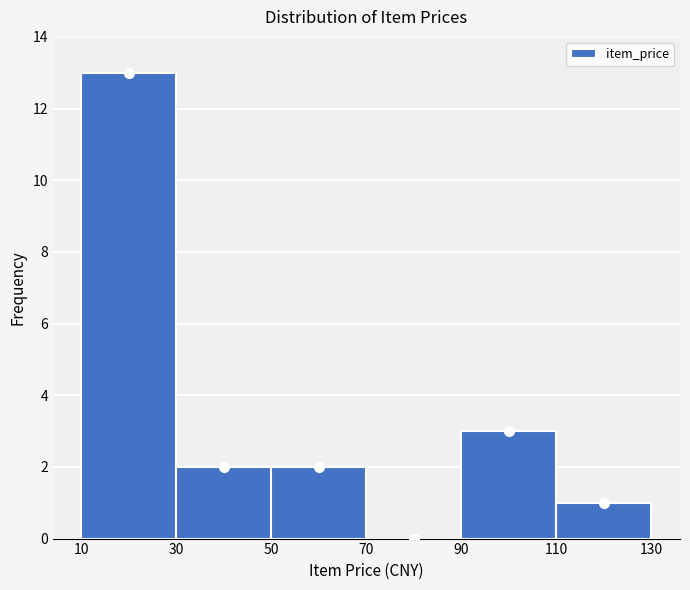

Reading left to right, transcribe this chart: for each bar, give the range it covers on the x-axis and its height. The values are not printed on the chart, so give them approximately, as read against the axis.

10 to 30: 13
30 to 50: 2
50 to 70: 2
70 to 90: 0
90 to 110: 3
110 to 130: 1